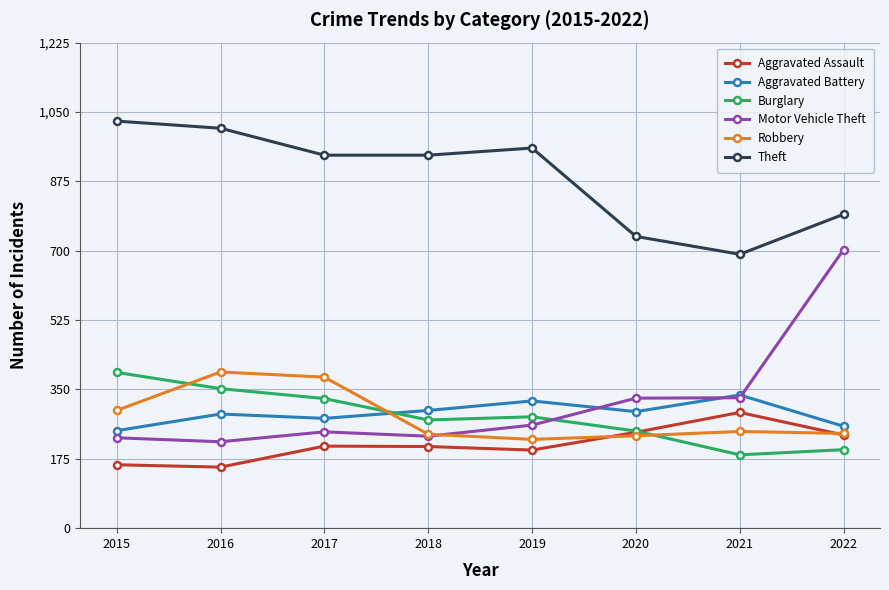

What is the smallest value displayed?

154